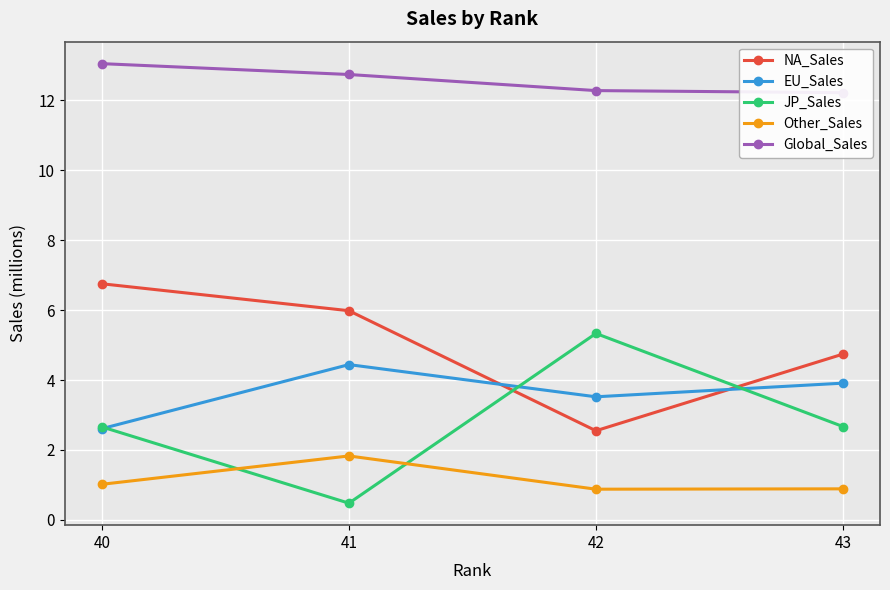

At which category does the chart reach its peak across all series?

40